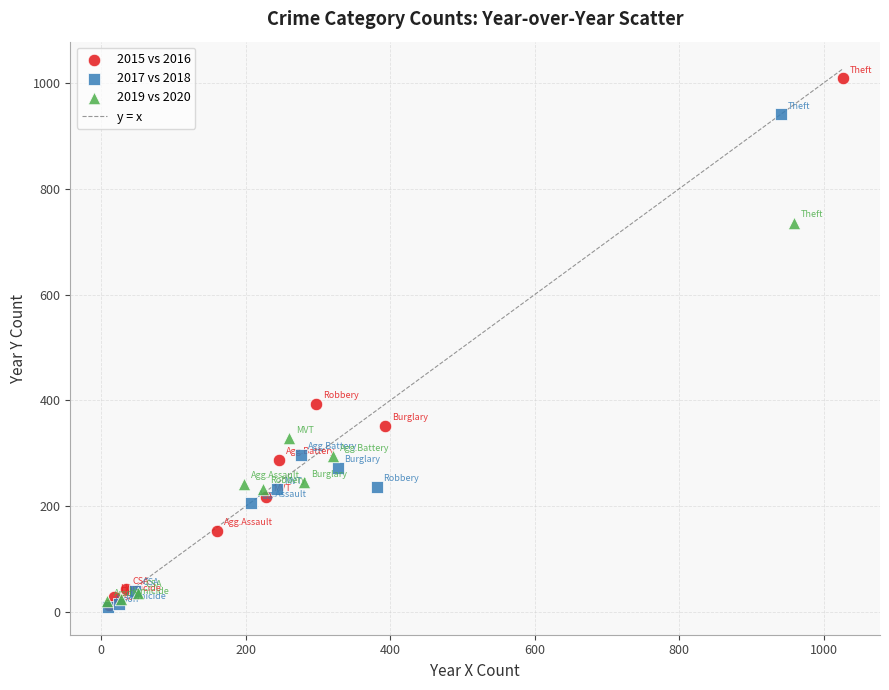

Which series has the largest Y range (max minus min)?

2015 vs 2016